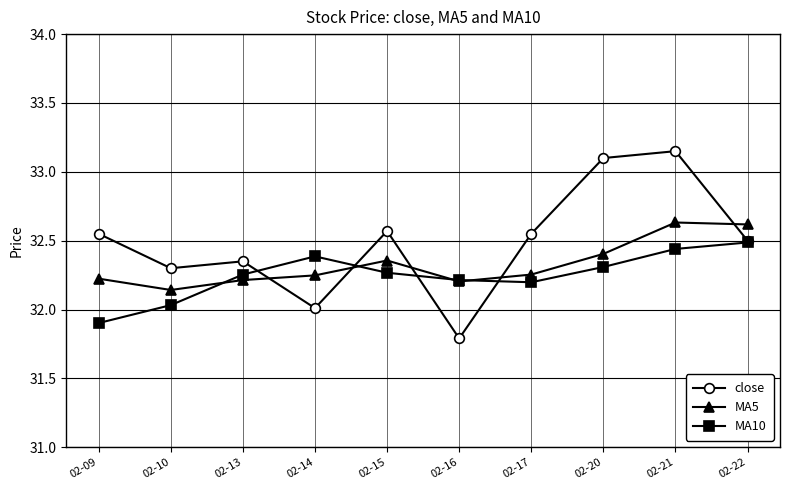

At which category does the chart reach its minimum across all series?

02-16